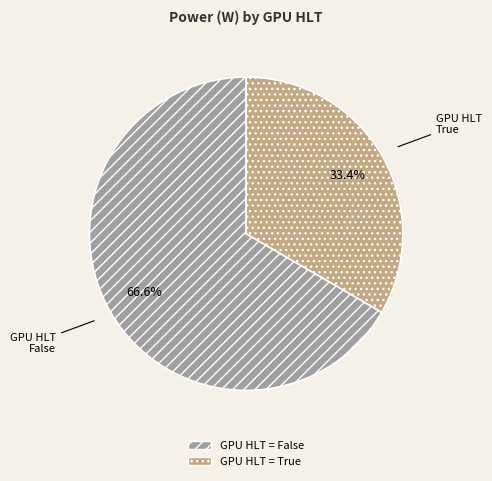

Does any single category account for the majority?

Yes